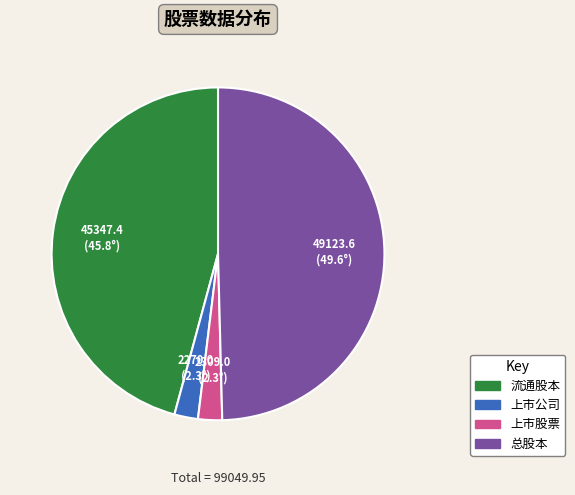

Is there any slice that represents more than half of the pie?

No